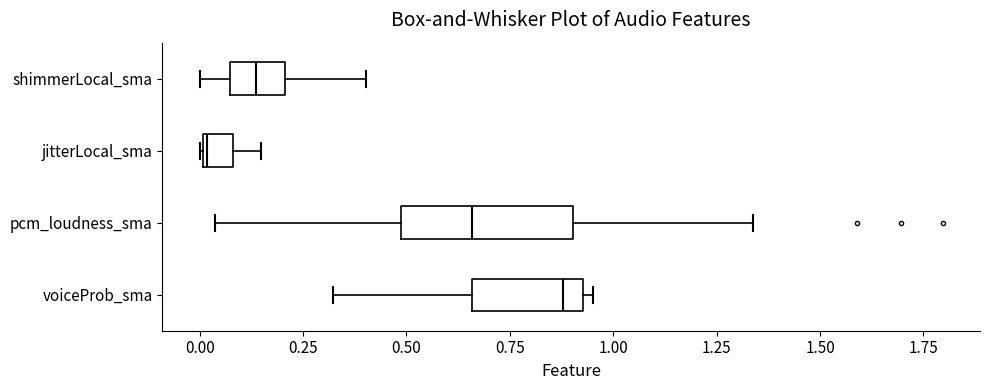

Where does the right whisker of the box for jitterLocal_sma end on the x-axis? The values are not printed on the chart, so give them approximately, as read against the axis.

0.15